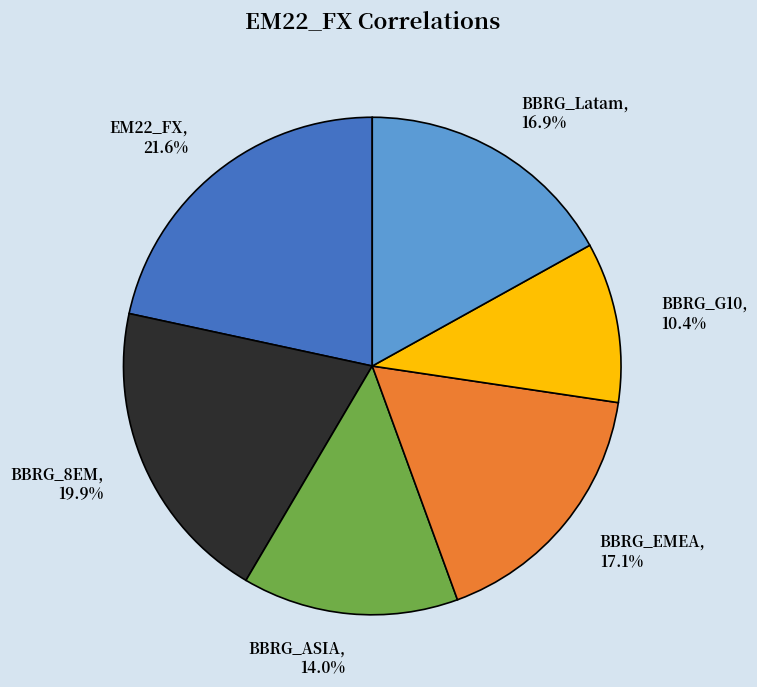

To the nearest percent, what is the difference between the largest and smallest slice percentages?

11%